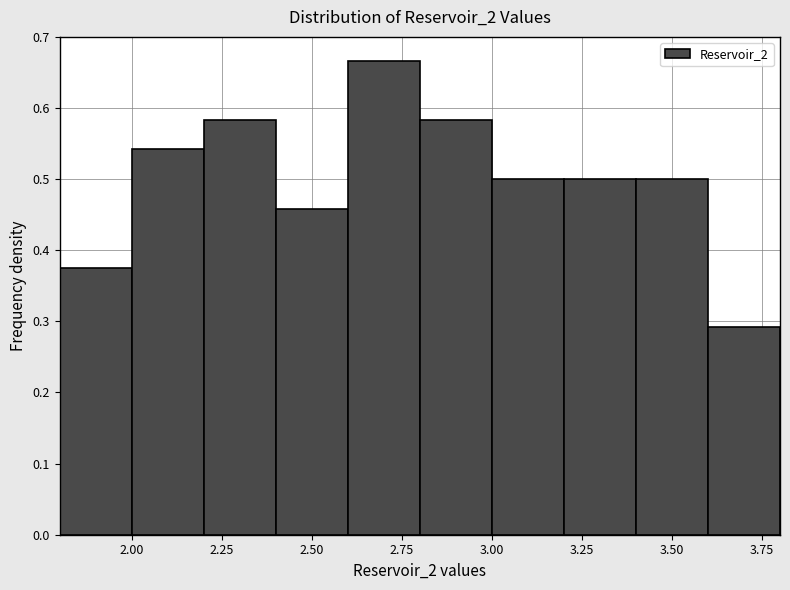

Reading left to right, transcribe this chart: for each bar, give the range it covers on the x-axis and its height. The values are not printed on the chart, so give them approximately, as read against the axis.

1.8 to 2.0: 0.38
2.0 to 2.2: 0.54
2.2 to 2.4: 0.58
2.4 to 2.6: 0.46
2.6 to 2.8: 0.67
2.8 to 3.0: 0.58
3.0 to 3.2: 0.50
3.2 to 3.4: 0.50
3.4 to 3.6: 0.50
3.6 to 3.8: 0.29